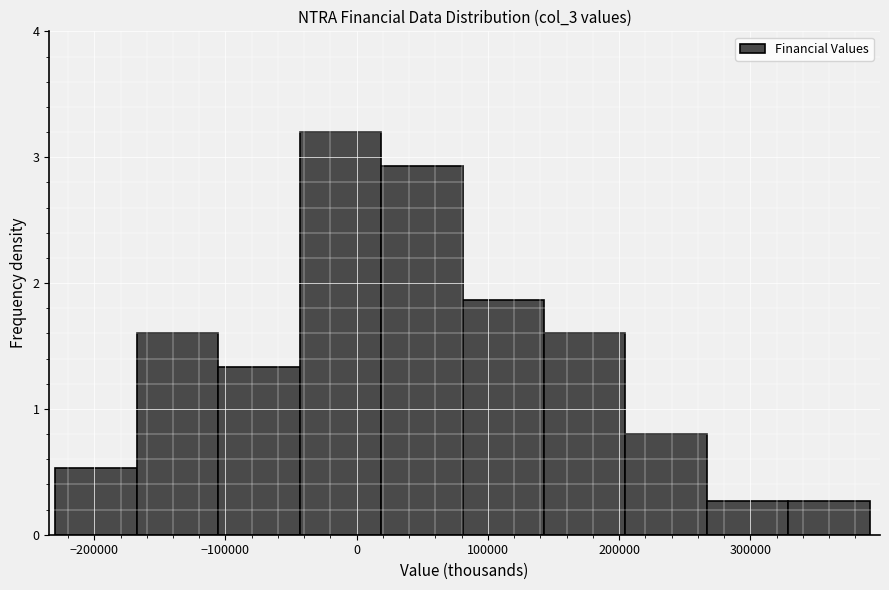

What is the height of the bar covering -110000 to -40000 on the x-axis? Neither the bar edges nor the heights are printed on the chart, so give them approximately, as read against the axes.

1.3